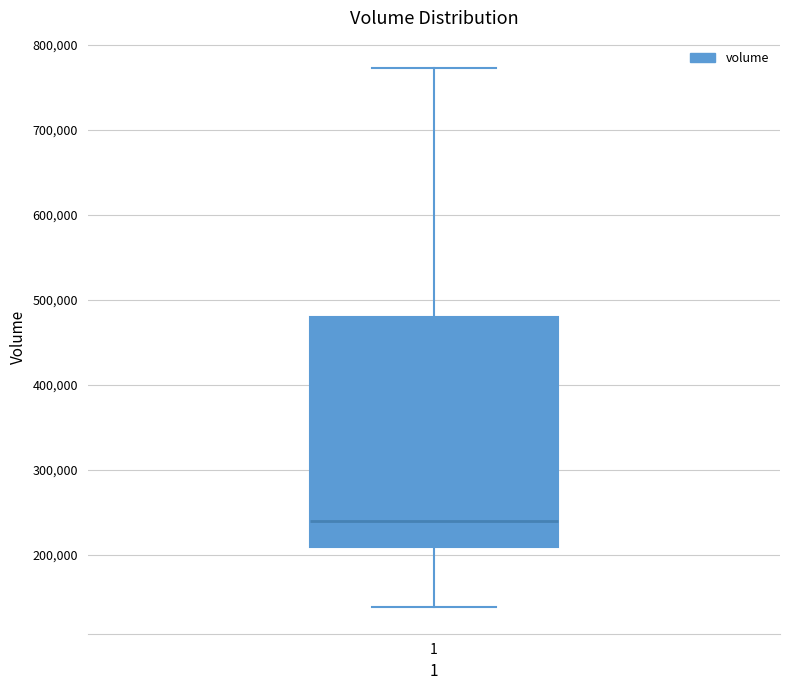

Where does the lower whisker of the box at x = 1 end on the y-axis? The values are not printed on the chart, so give them approximately, as read against the axis.

140000